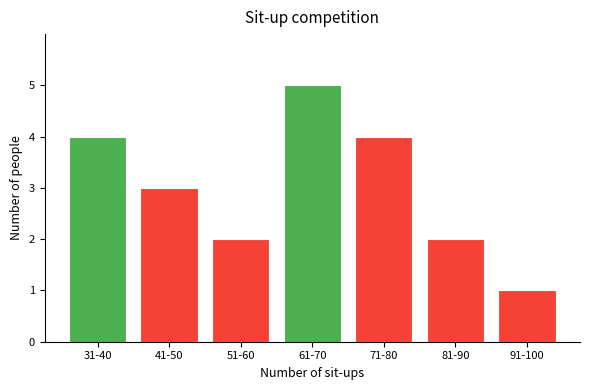

Reading left to right, transcribe all the data shown in this chart.

31-40=4	41-50=3	51-60=2	61-70=5	71-80=4	81-90=2	91-100=1